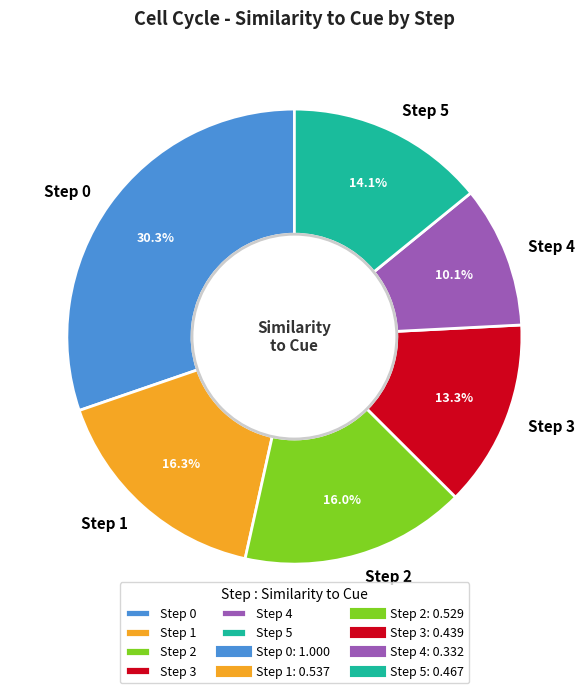

Which category has the smallest portion of the pie?

Step 4